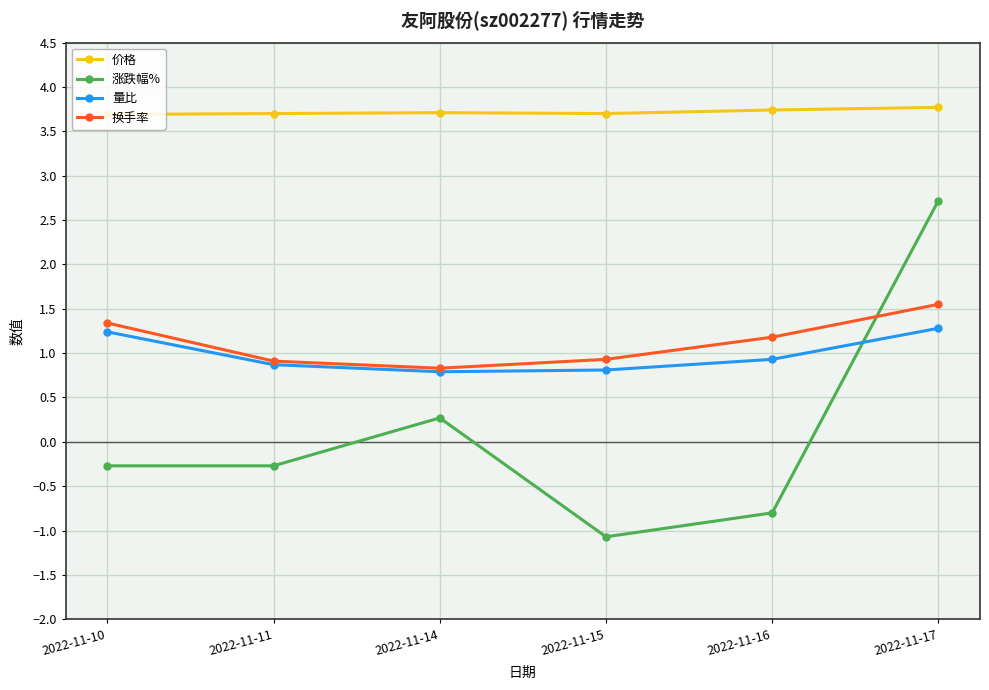

Which series has the largest total across all categories?

价格